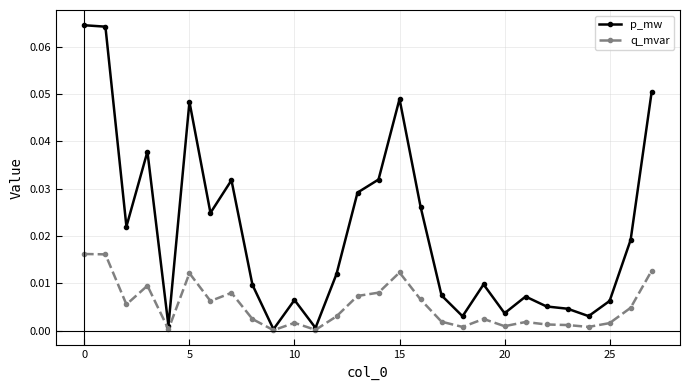

True or false: p_mw has more than 1 points higher than both neighbors.

True